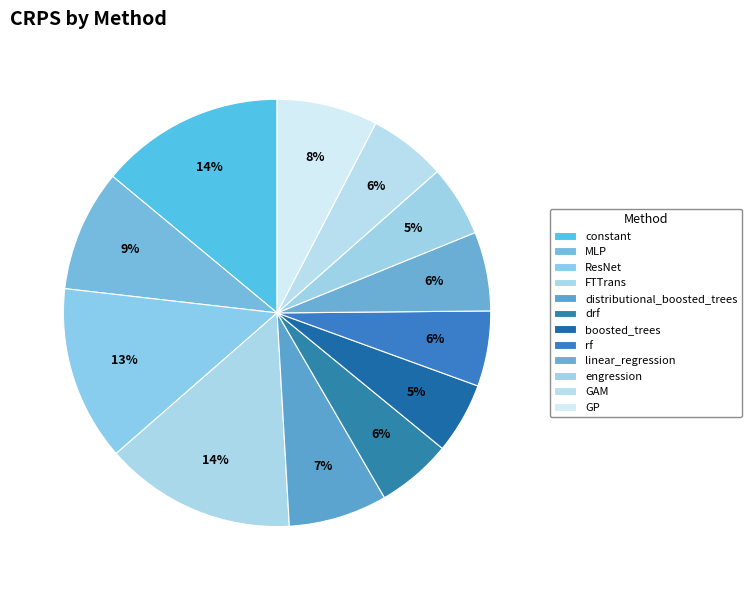

Is there any slice that represents more than half of the pie?

No